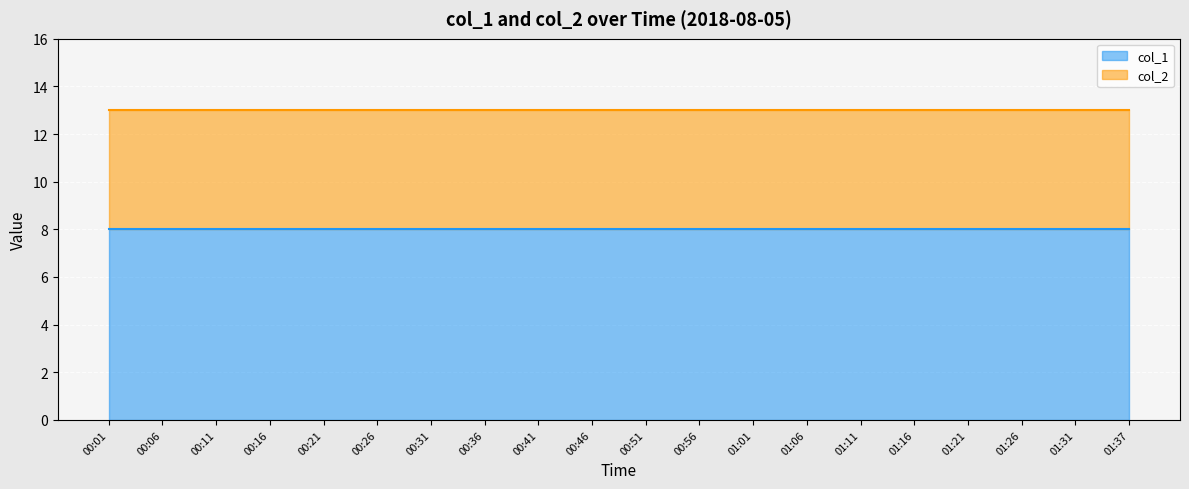

Which series has the widest spread of values?

col_1